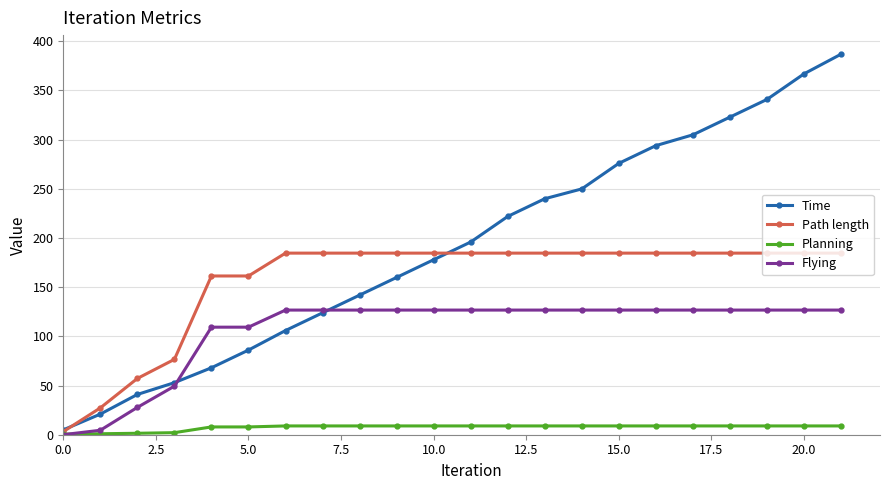

Which series has the widest spread of values?

Time